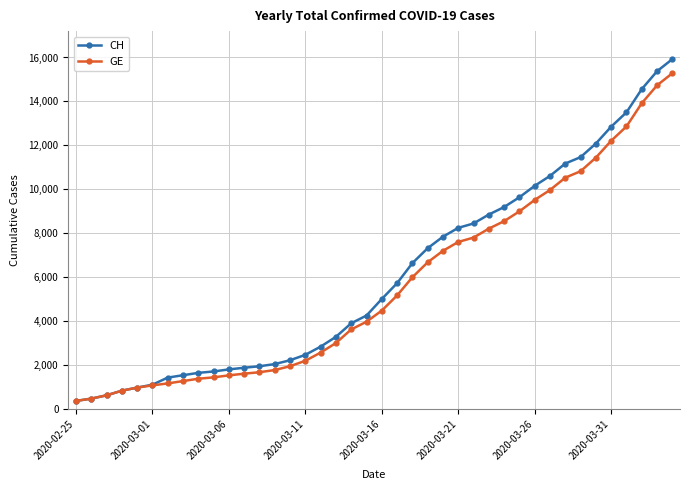

What is the lowest value of the CH series?

375